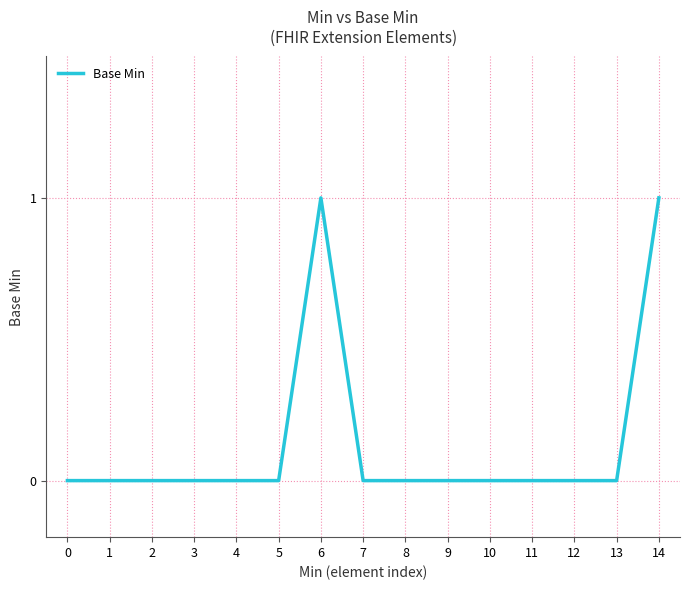

Reading left to right, extract all data points from this chart.

0=0	1=0	2=0	3=0	4=0	5=0	6=1	7=0	8=0	9=0	10=0	11=0	12=0	13=0	14=1